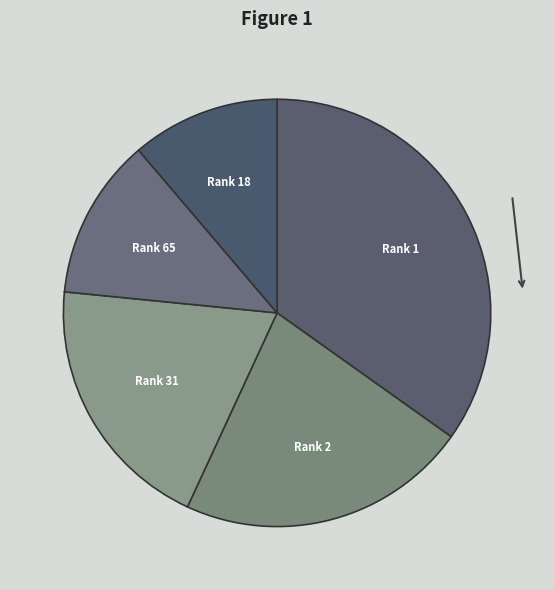

Do Rank 2 and Rank 31 together represent more than half of the pie?

No